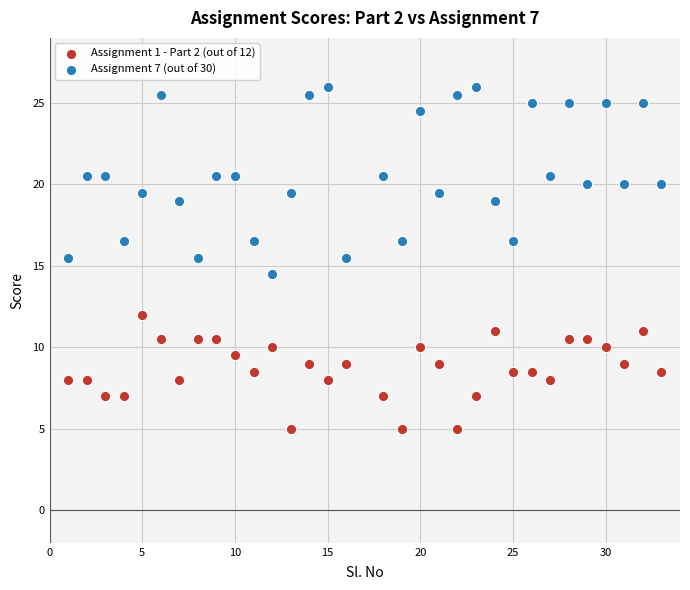

What are all the series names shown in the legend?

Assignment 1 - Part 2 (out of 12), Assignment 7 (out of 30)